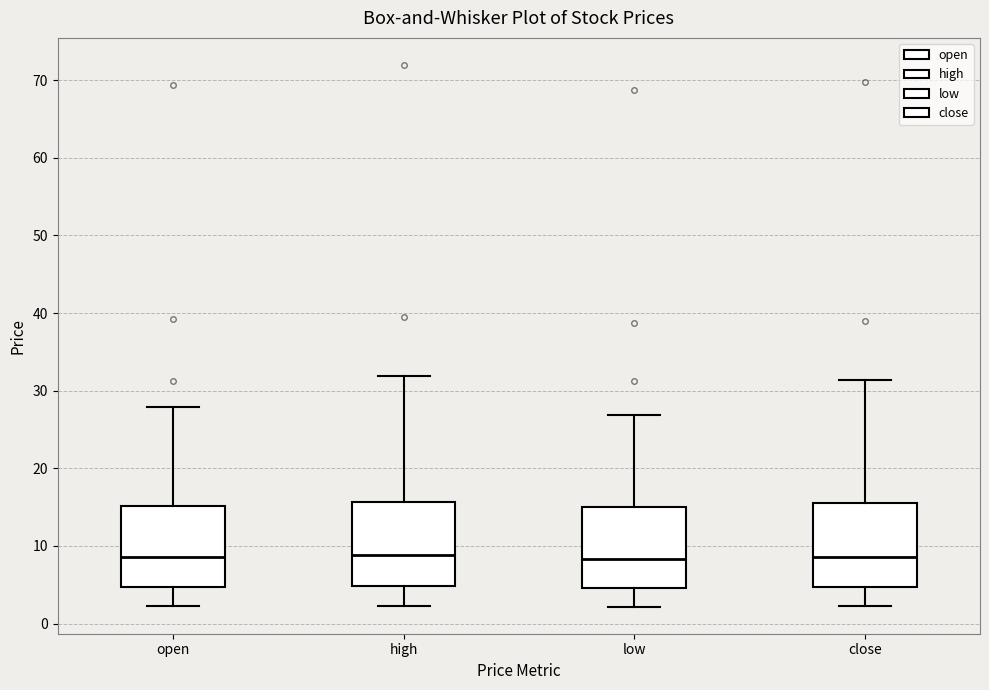

Reading left to right, read every box against the y-axis: the position of its median line, the range the box covers, and the ends of its whiskers. The values are not printed on the chart, so give them approximately, as read against the axis.

open: median 9, box 5 to 15, whiskers 2 to 28
high: median 9, box 5 to 16, whiskers 2 to 32
low: median 8, box 5 to 15, whiskers 2 to 27
close: median 9, box 5 to 16, whiskers 2 to 31